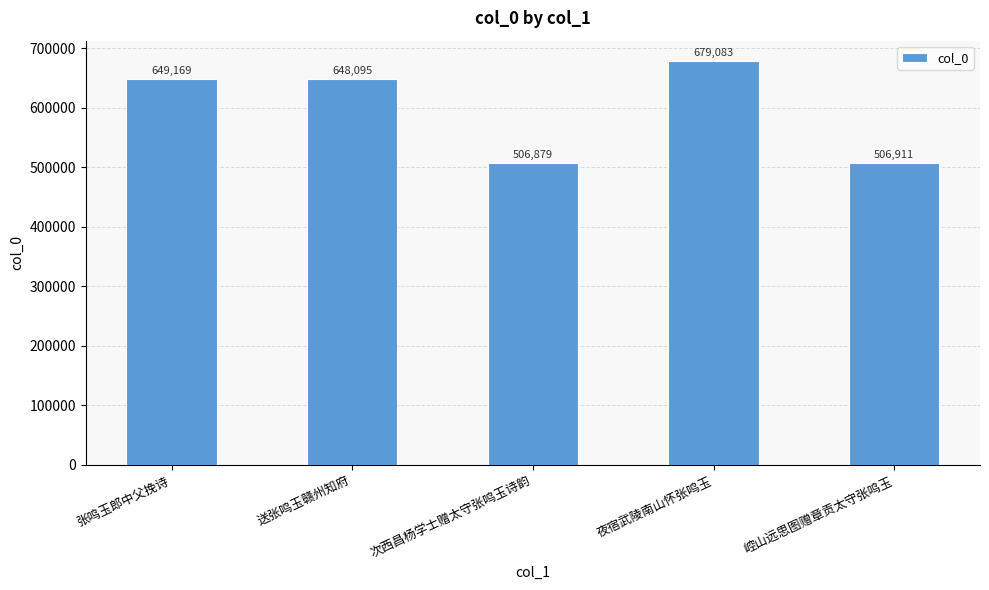

What is the change in value from 送张鸣玉赣州知府 to 夜宿武陵南山怀张鸣玉?

+30988